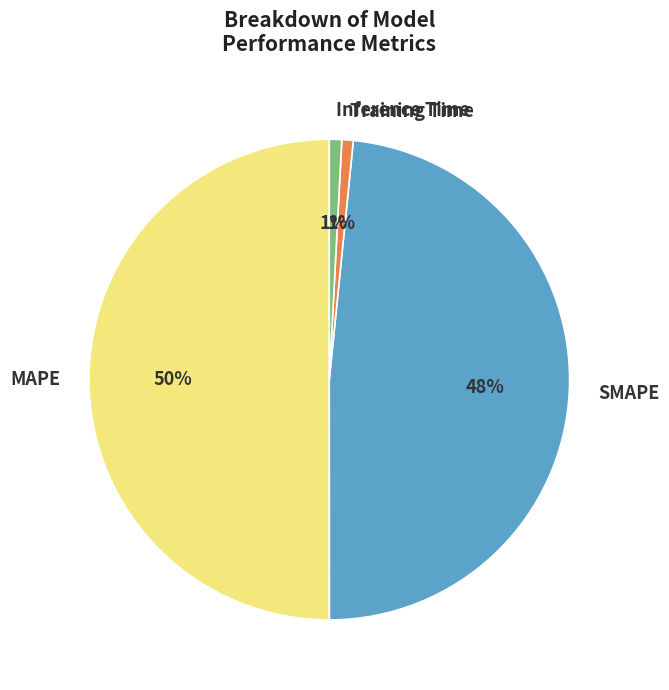

Combined, do SMAPE and Training Time account for over 50%?

No